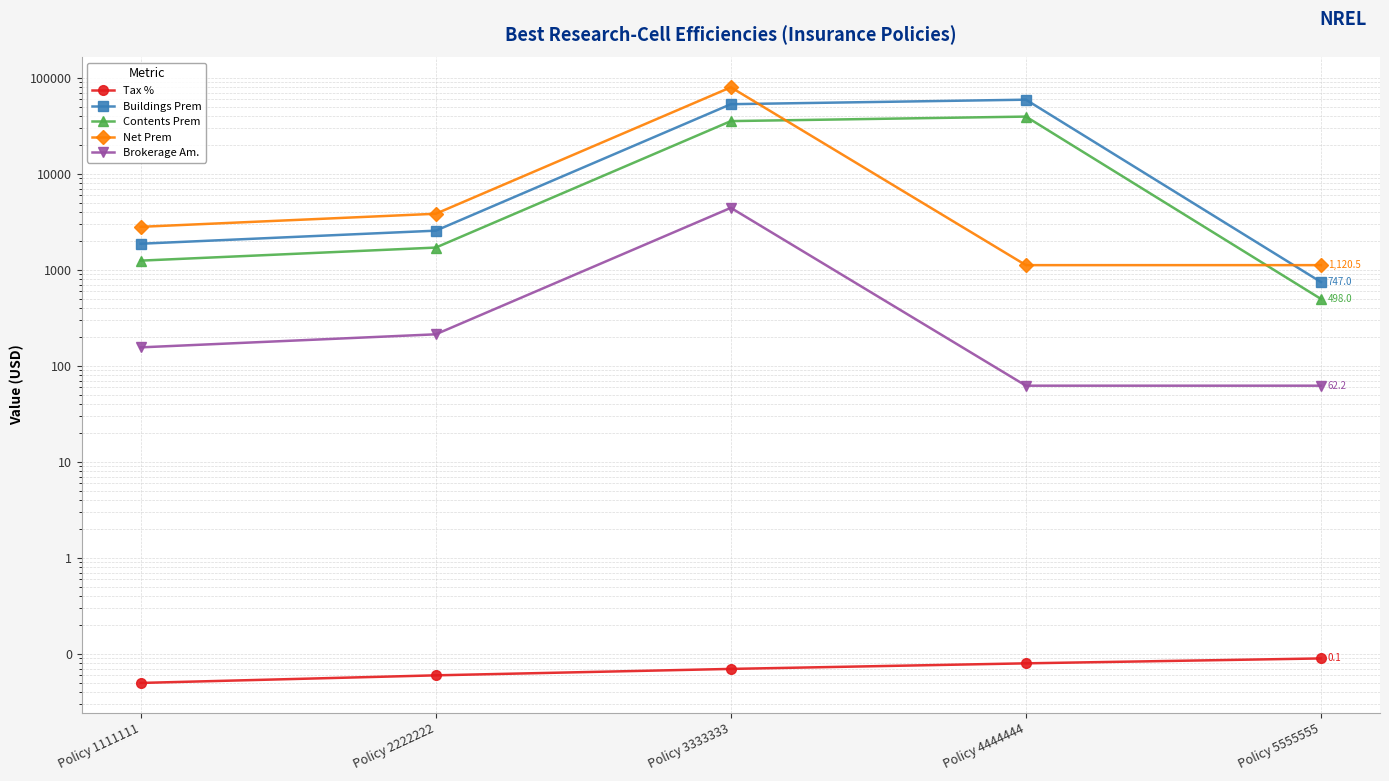

What is the value of the Buildings Prem point at the 5th from the left?

747.0